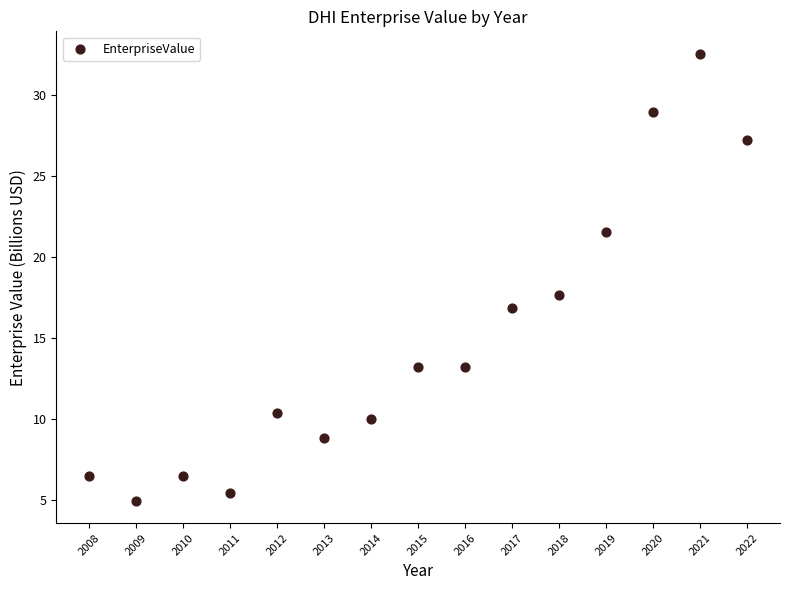

What Y value in the scatter plot is closest to 18?

17.6